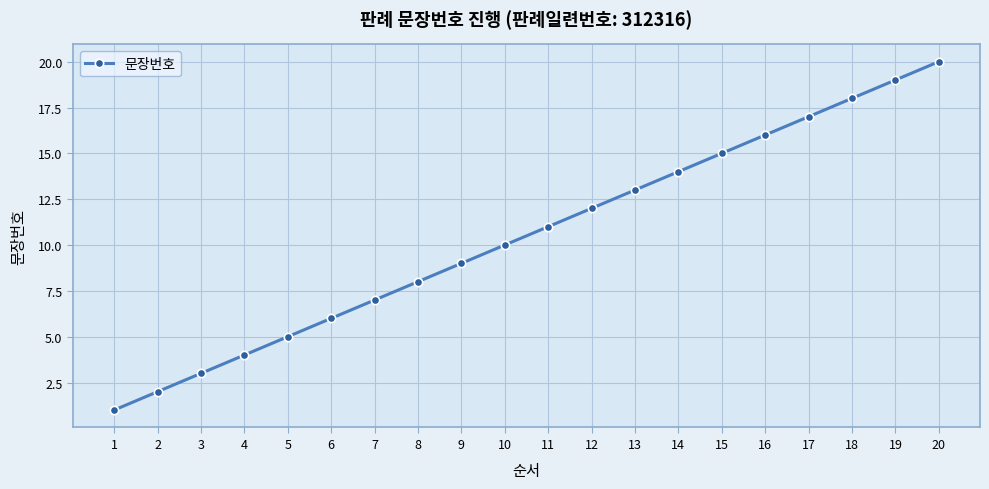

Which has a higher value, 16 or 1?

16